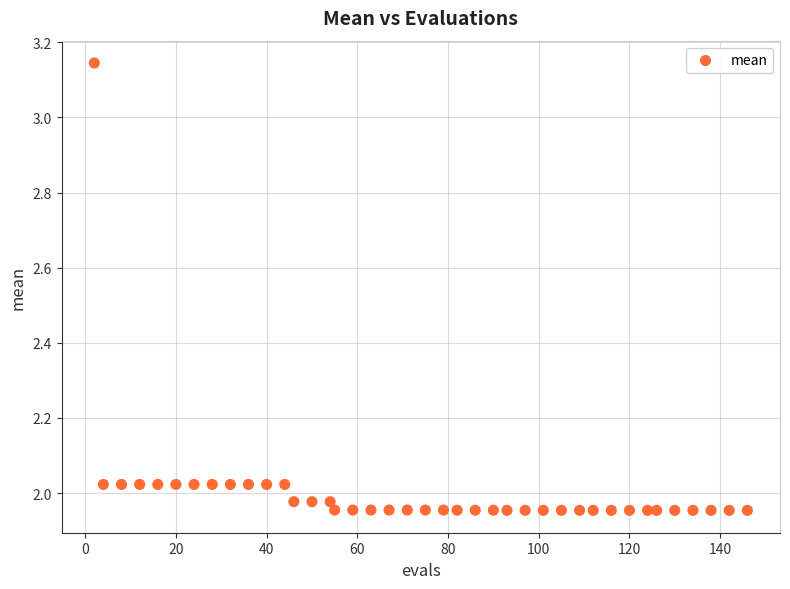

What is the range of Y values (max minus min)?

1.2